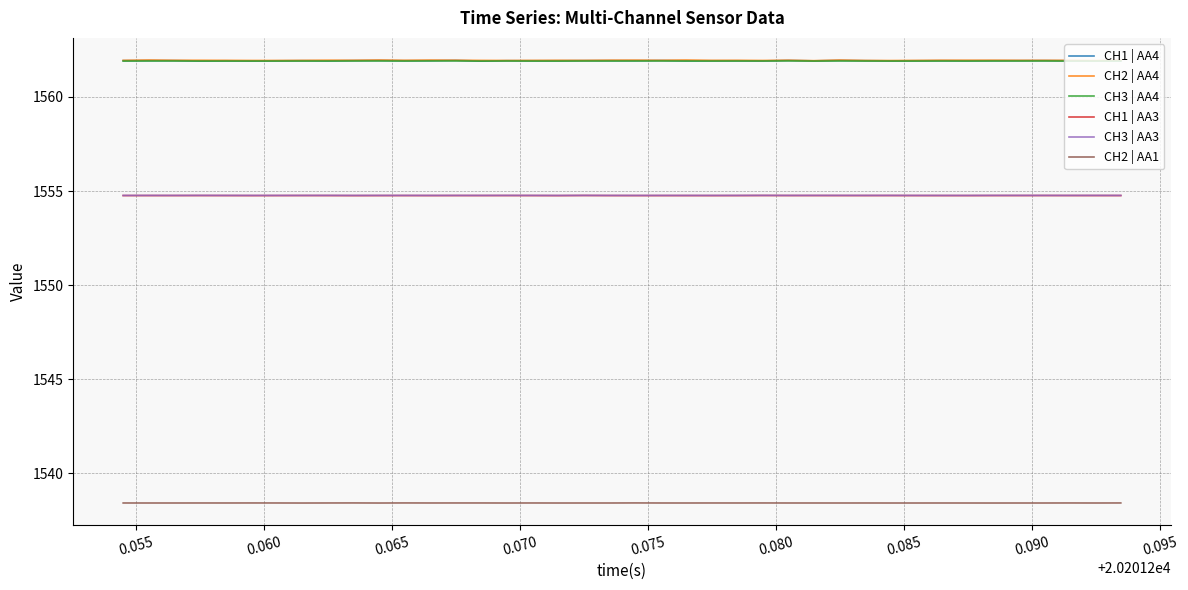

True or false: CH3 | AA4 and CH3 | AA3 cross at least once.

False